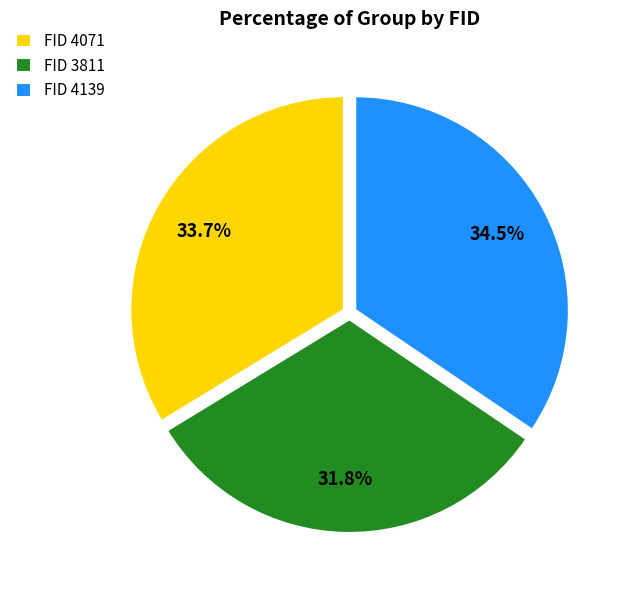

Which slice is the largest?

FID 4139